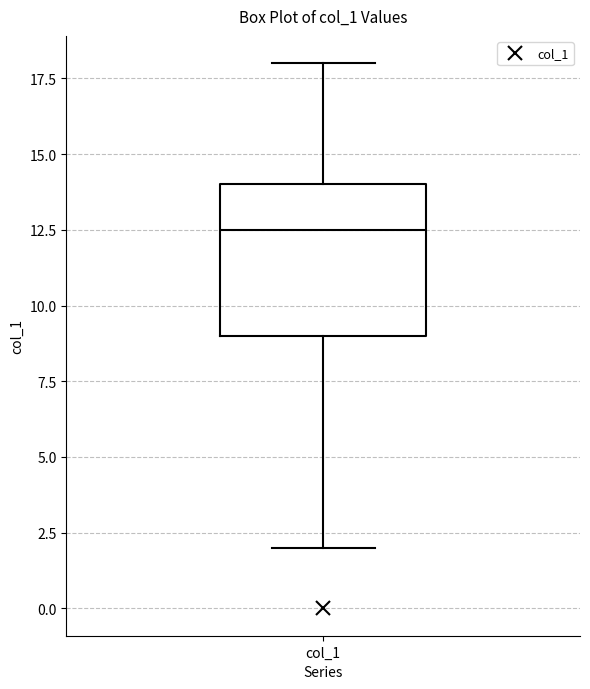

Transcribe this box plot: give where the median line is, the range the box spans, and where the two whiskers end, as read against the y-axis. The values are not printed on the chart, so give them approximately, as read against the axis.

median 12.5, box 9.0 to 14.0, whiskers 2.0 to 18.0